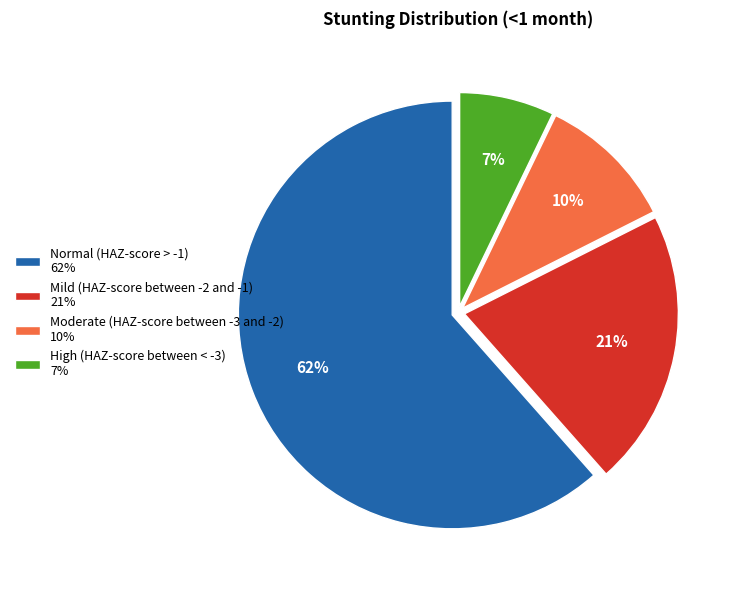

How many segments does this pie chart have?

4